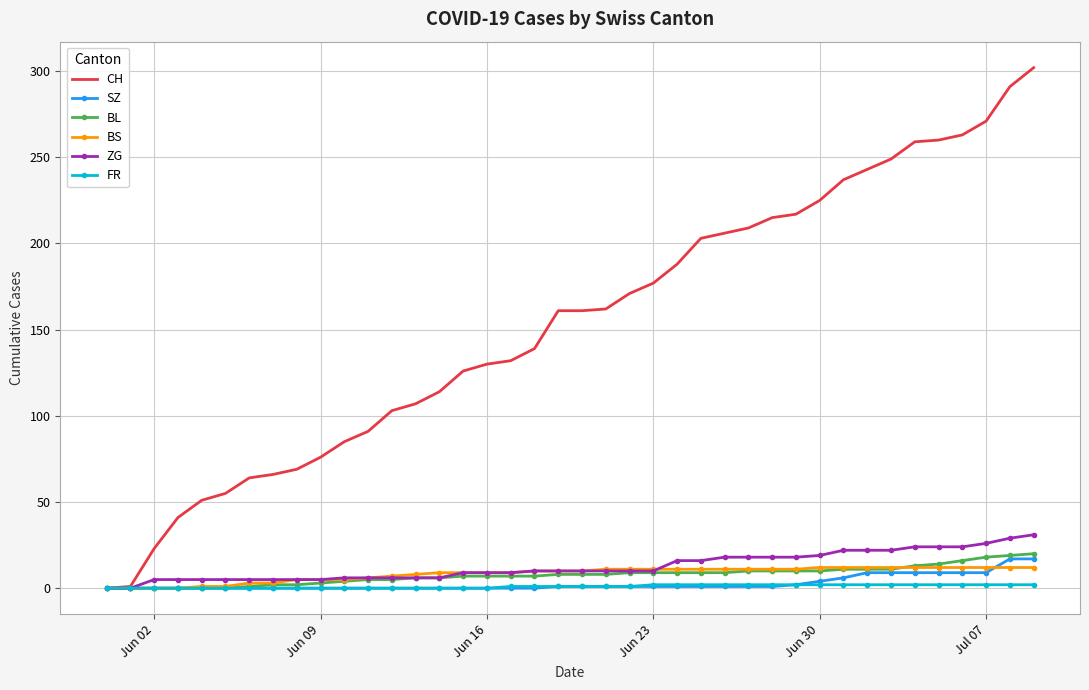

Which series has the widest spread of values?

CH